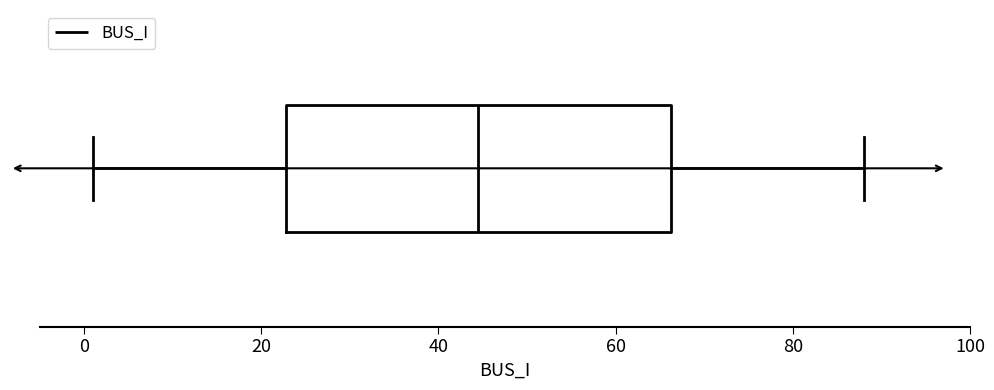

Where does the median line of the box sit on the x-axis? The values are not printed on the chart, so give them approximately, as read against the axis.

44